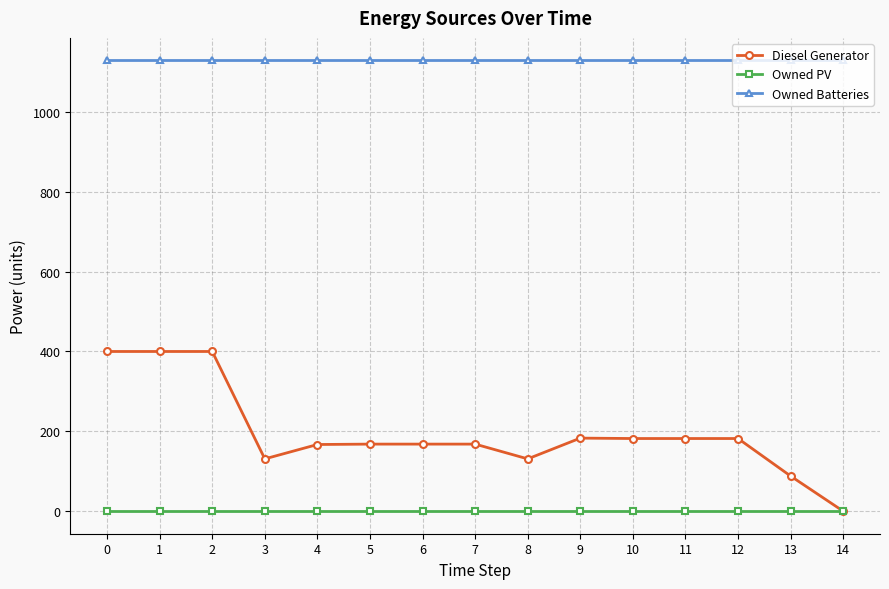

True or false: Owned PV and Owned Batteries cross at least once.

False